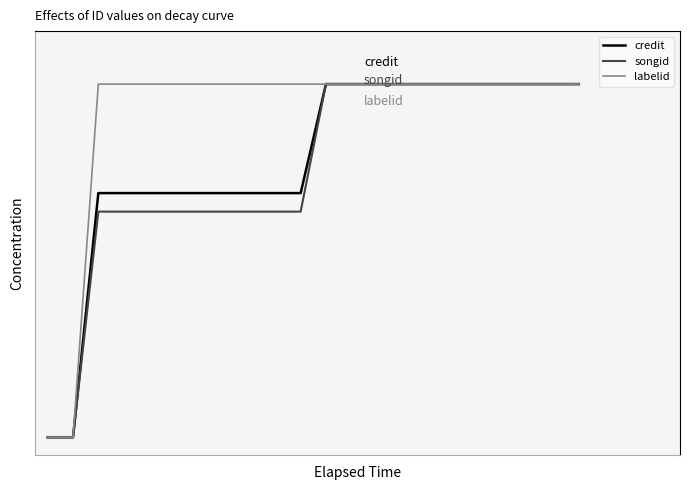

Does the chart display data point markers on the line(s)?

No